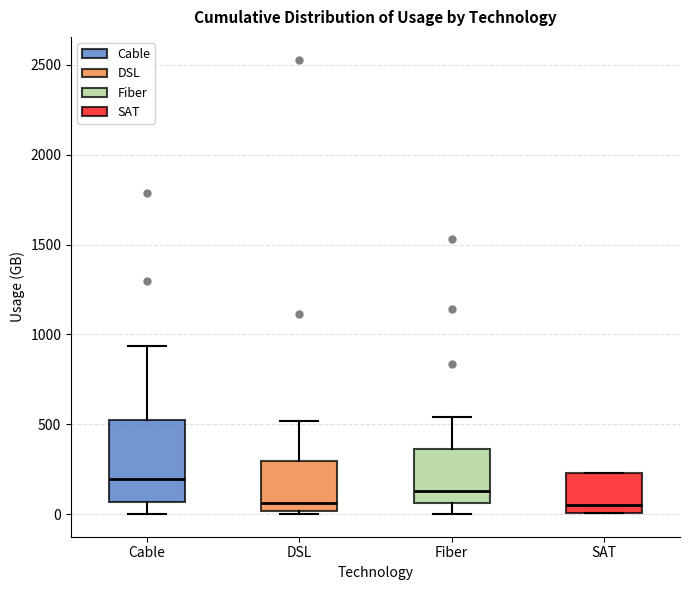

Reading left to right, read every box against the y-axis: the position of its median line, the range the box covers, and the ends of its whiskers. The values are not printed on the chart, so give them approximately, as read against the axis.

Cable: median 200, box 50 to 500, whiskers 0 to 950
DSL: median 50, box 0 to 300, whiskers 0 (just below the box's lower edge) to 500
Fiber: median 150, box 50 to 350, whiskers 0 to 550
SAT: median 50, box 0 to 250, whiskers 0 to 250